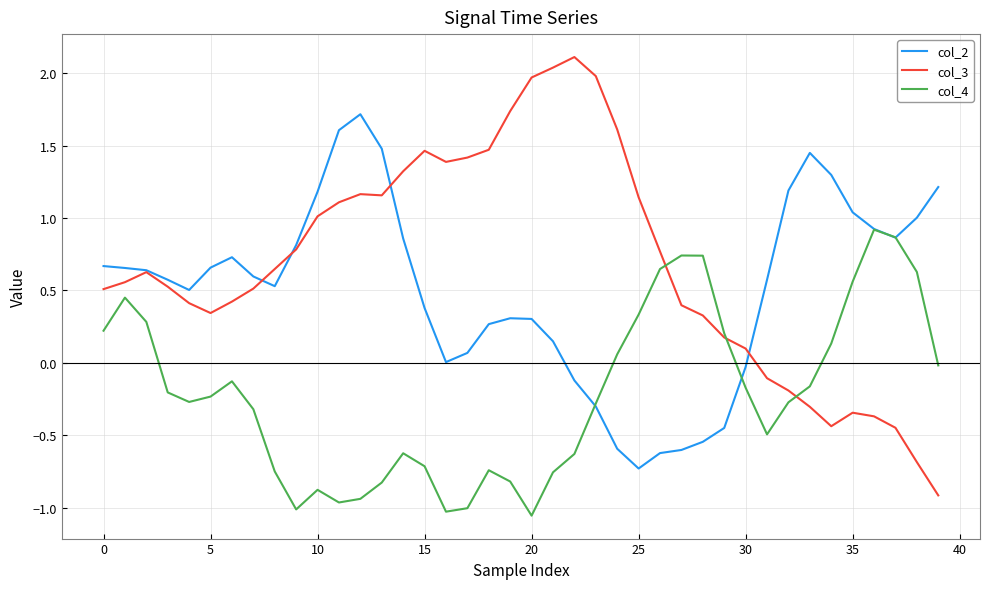

Which series has the widest spread of values?

col_3